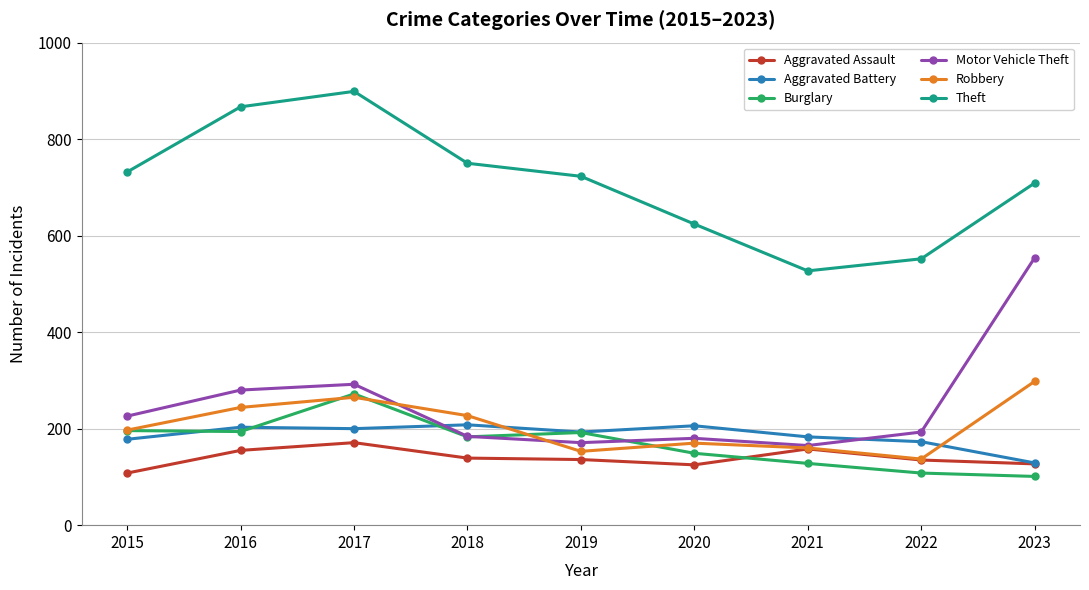

Rank the series by their maximum value, from lowest to highest.

Aggravated Assault, Aggravated Battery, Burglary, Robbery, Motor Vehicle Theft, Theft